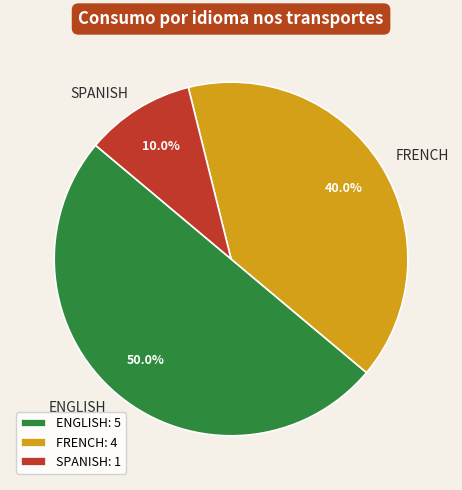

Is FRENCH the majority of the pie?

No